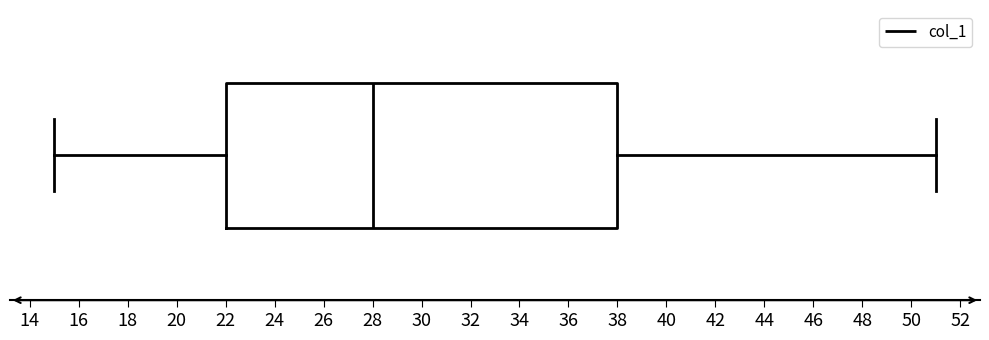

Read this box plot against the x-axis: the position of the median line, the range covered by the box, and the ends of both whiskers. The values are not printed on the chart, so give them approximately, as read against the axis.

median 28, box 22 to 38, whiskers 15 to 51